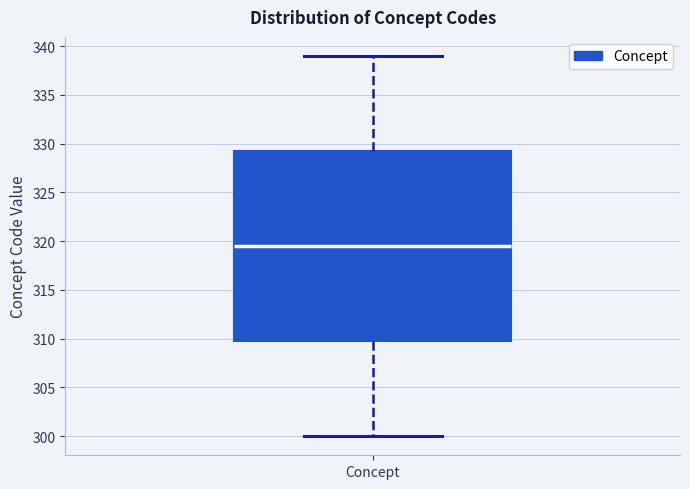

Read this box plot against the y-axis: the position of the median line, the range covered by the box, and the ends of both whiskers. The values are not printed on the chart, so give them approximately, as read against the axis.

median 319.5, box 310.0 to 329.5, whiskers 300.0 to 339.0